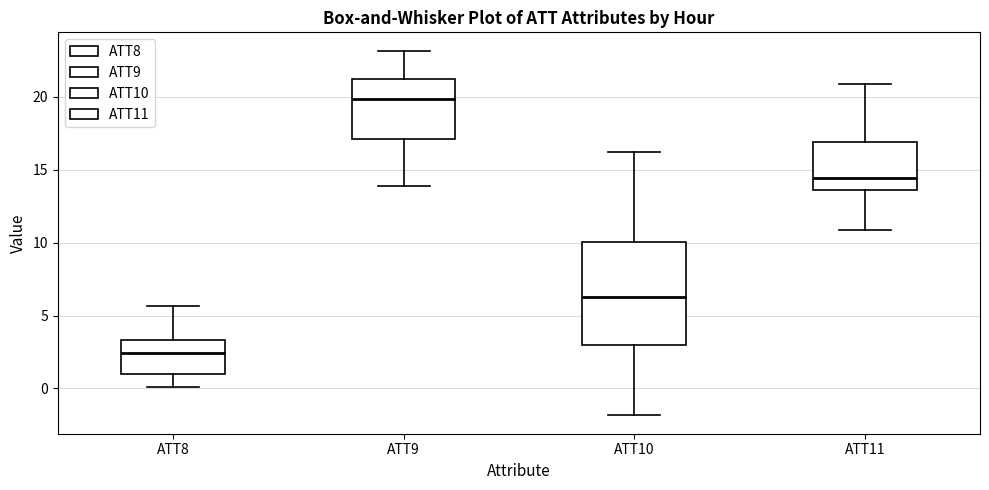

Comparing the boxes themselves (not the whiskers), which one is the tallest?

ATT10